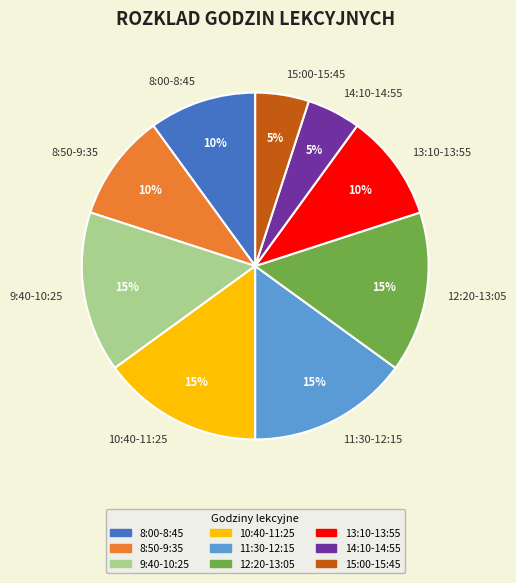

Is the sum of 12:20-13:05 and 11:30-12:15 greater than half?

No